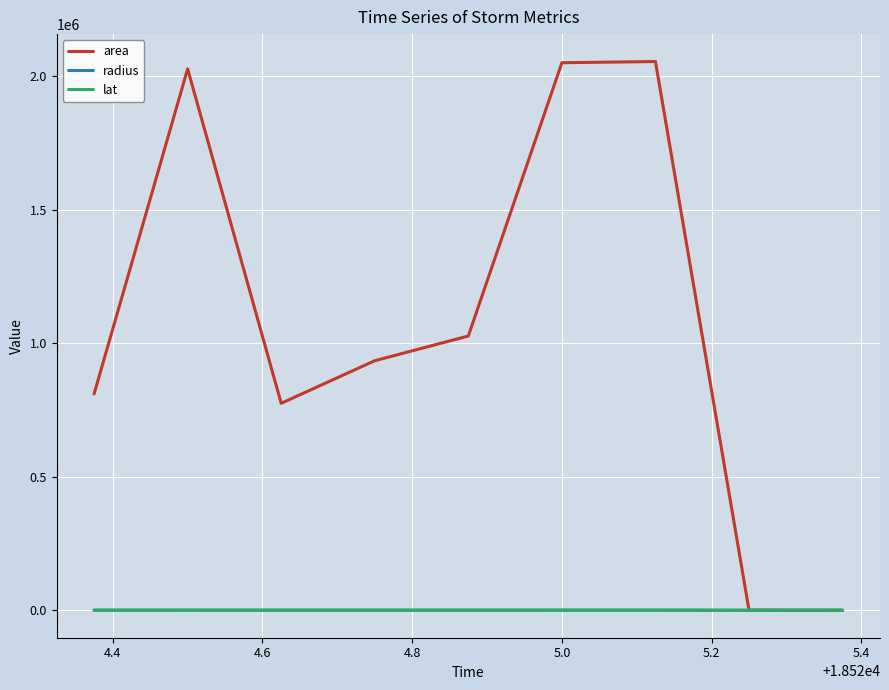

What is the maximum value shown in the chart?

2054375.0